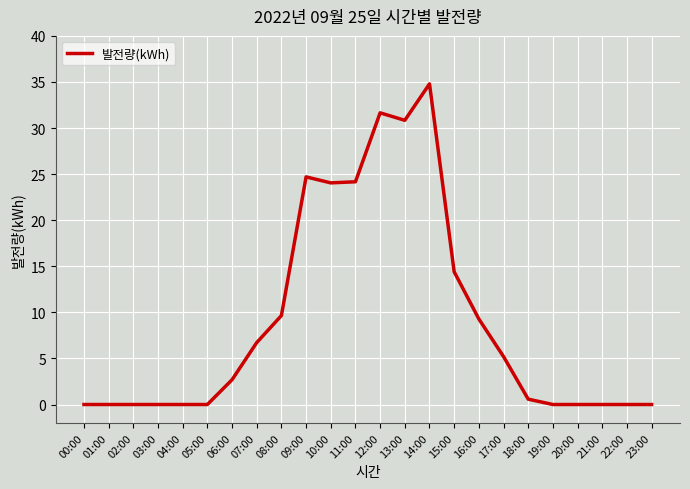

What is the change in value from 16:00 to 21:00?

-9.3